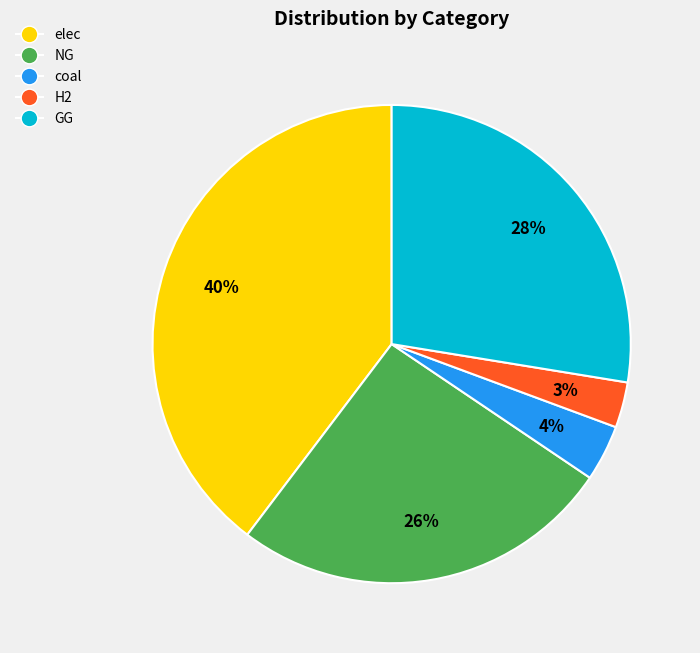

What is the smallest slice in the pie chart?

H2